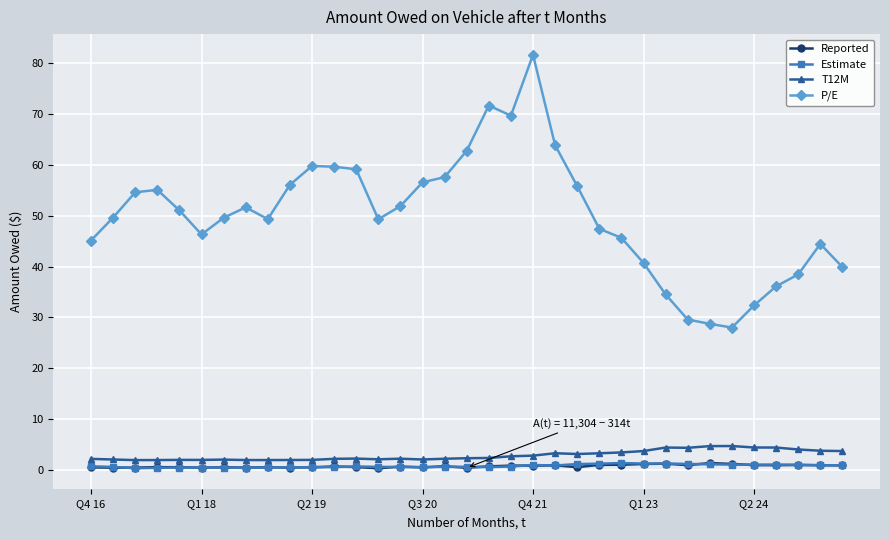

What is the difference between the second highest and second lowest values in the P/E series?

42.9